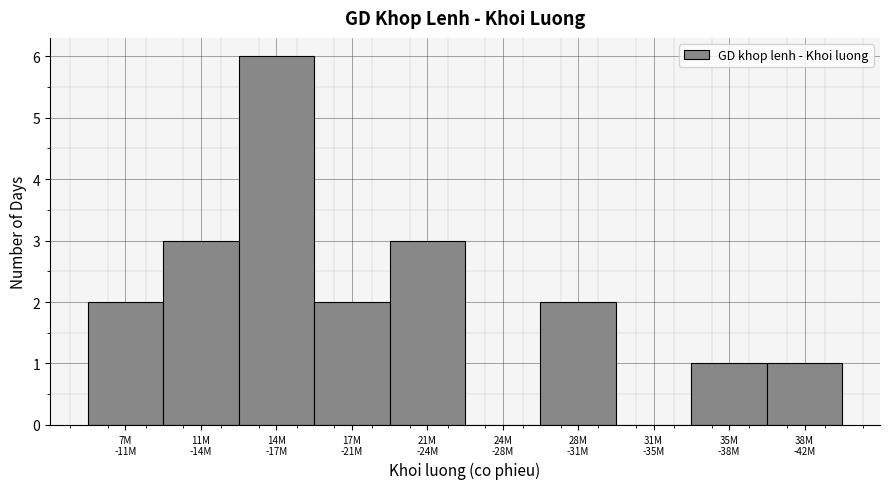

What is the greatest value displayed?

6